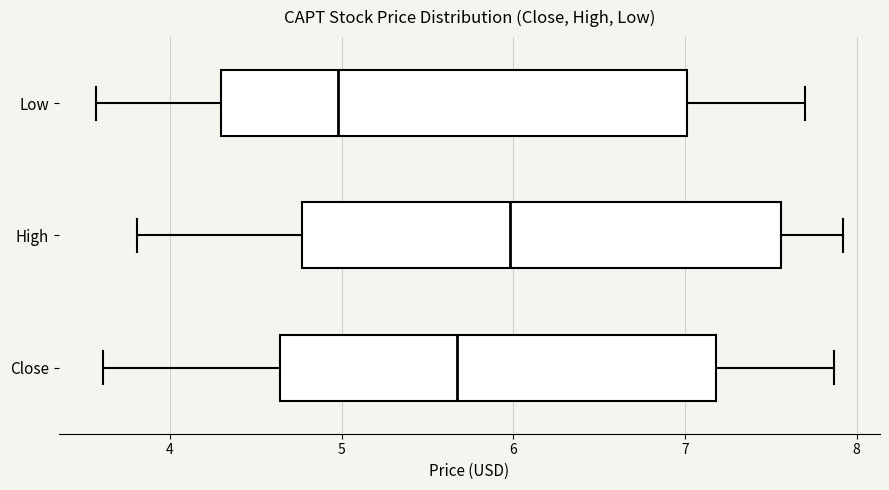

Reading bottom to top, read every box against the x-axis: the position of its median line, the range the box covers, and the ends of its whiskers. The values are not printed on the chart, so give them approximately, as read against the axis.

Close: median 5.7, box 4.6 to 7.2, whiskers 3.6 to 7.9
High: median 6.0, box 4.8 to 7.6, whiskers 3.8 to 7.9
Low: median 5.0, box 4.3 to 7.0, whiskers 3.6 to 7.7